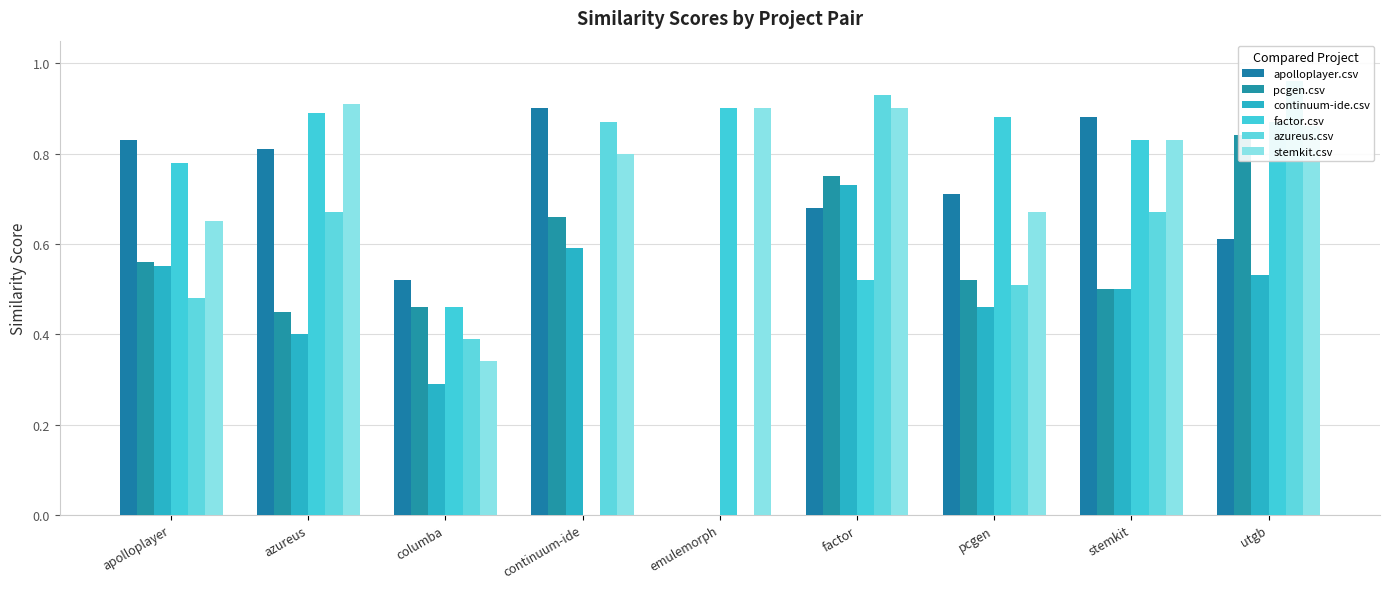

Rank the series by their maximum value, from lowest to highest.

continuum-ide.csv, pcgen.csv, apolloplayer.csv, factor.csv, stemkit.csv, azureus.csv